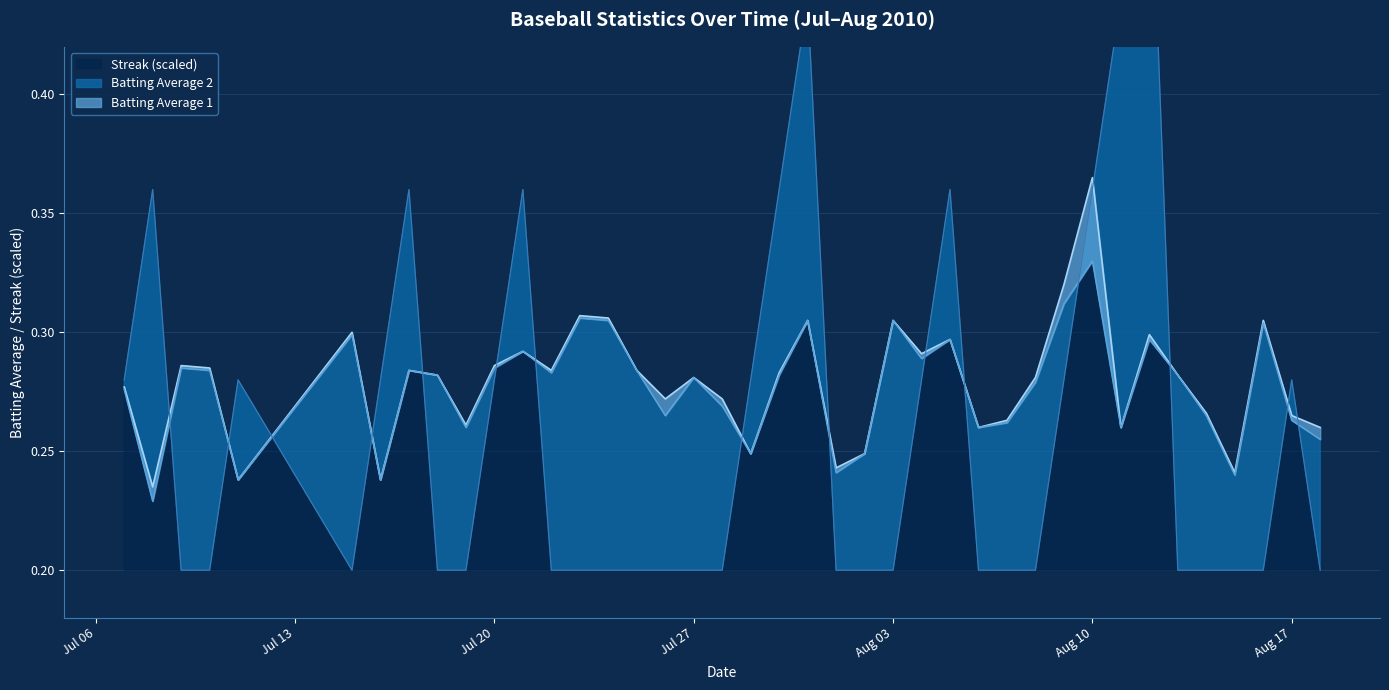

Which series ends up on top after the final intersection of Streak and Batting Average 2?

Batting Average 2